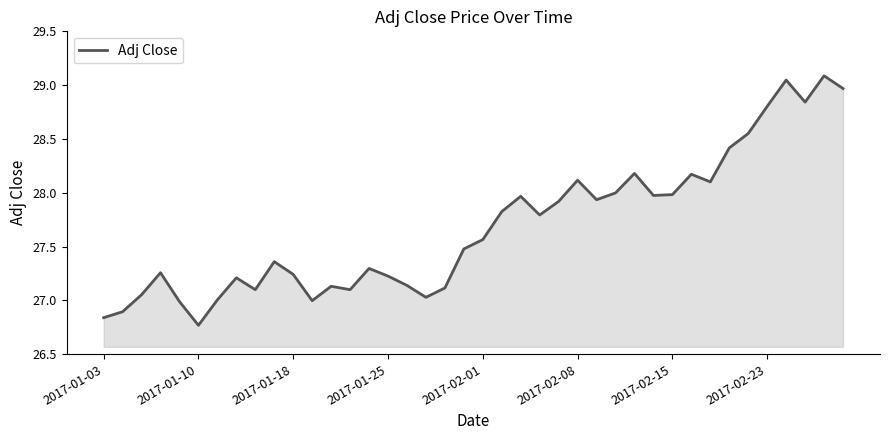

What is the difference between the maximum and minimum values?

2.3